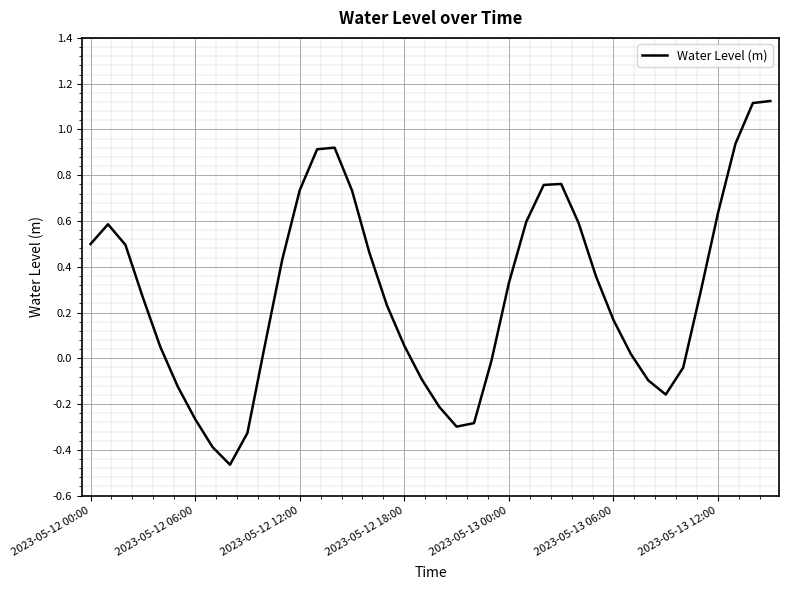

What is the difference between the maximum and minimum values?

1.6